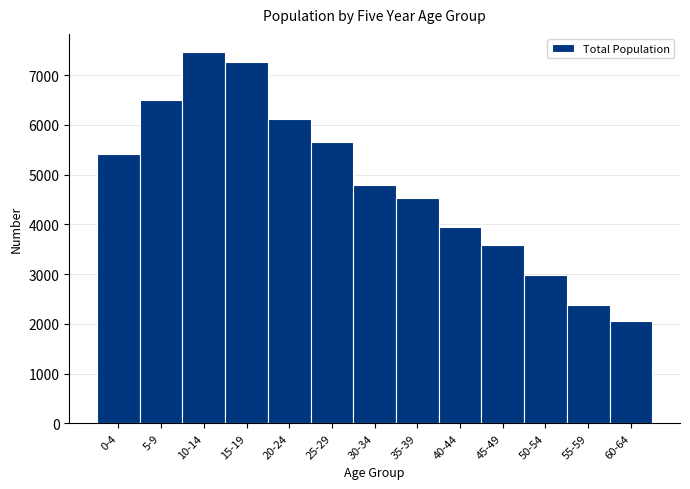

Reading right to left, extract all data points from this chart.

60-64=2063	55-59=2387	50-54=2972	45-49=3582	40-44=3949	35-39=4521	30-34=4791	25-29=5650	20-24=6122	15-19=7260	10-14=7456	5-9=6504	0-4=5414